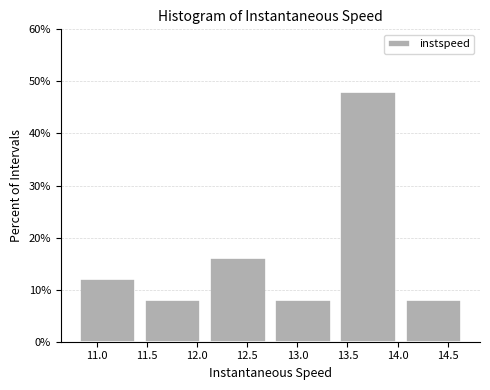

What is the height of the bar covering 13.40 to 14.05 on the x-axis? Neither the bar edges nor the heights are printed on the chart, so give them approximately, as read against the axes.

48